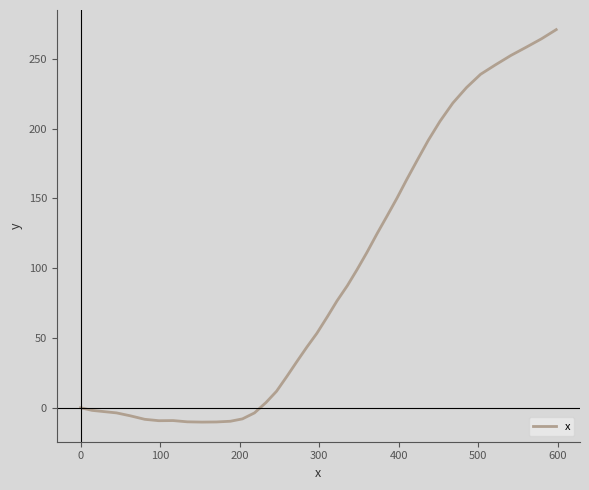

What is the maximum value shown in the chart?

271.0